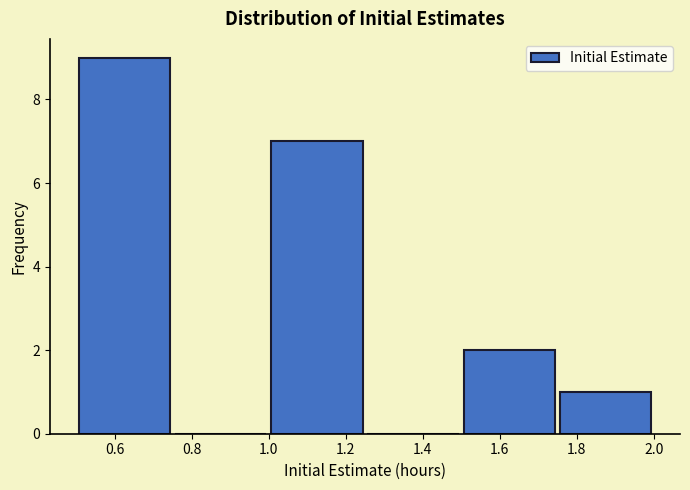

Reading left to right, list every bar in this chart as the range it spans on the x-axis followed by its height. The values are not printed on the chart, so give them approximately, as read against the axis.

0.50 to 0.75: 9
0.75 to 1.00: 0
1.00 to 1.25: 7
1.25 to 1.50: 0
1.50 to 1.75: 2
1.75 to 2.00: 1